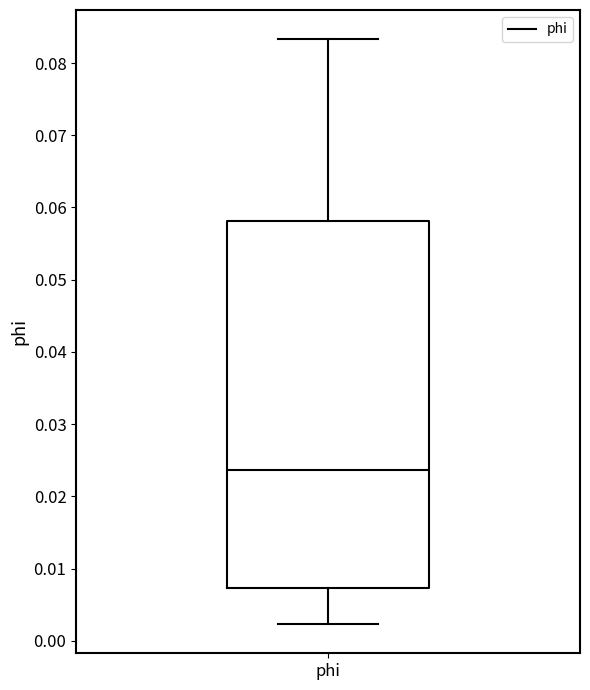

Where is the upper edge of the box for phi on the y-axis? The values are not printed on the chart, so give them approximately, as read against the axis.

0.058